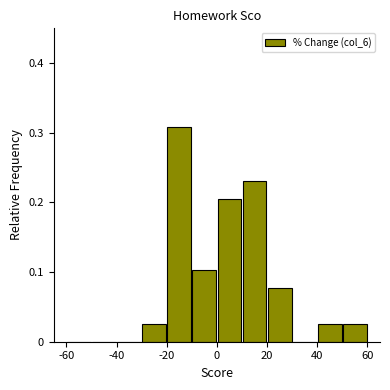

Over which range of the x-axis is the bar tallest?

-20 to -10